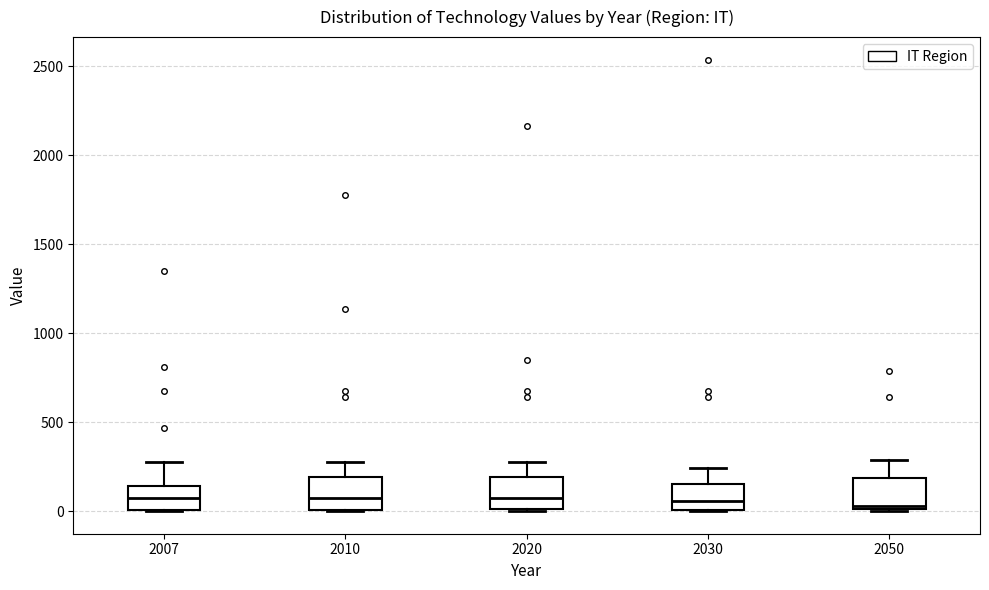

Where does the median line of the box at x = 2010 sit on the y-axis? The values are not printed on the chart, so give them approximately, as read against the axis.

100